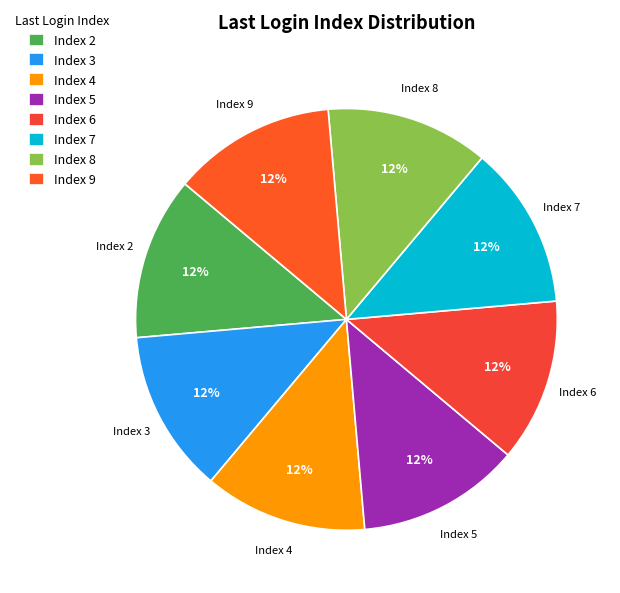

Is Index 2 the majority of the pie?

No